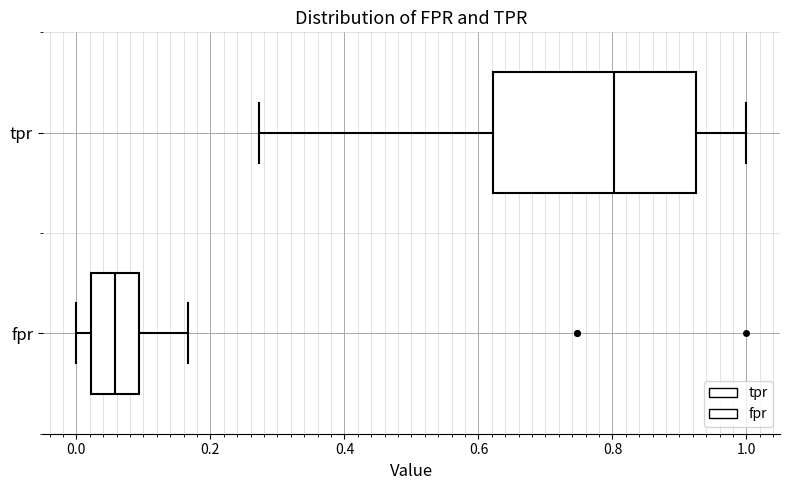

Reading bottom to top, read every box against the x-axis: the position of its median line, the range the box covers, and the ends of its whiskers. The values are not printed on the chart, so give them approximately, as read against the axis.

fpr: median 0.06, box 0.02 to 0.10, whiskers 0.00 to 0.16
tpr: median 0.80, box 0.62 to 0.92, whiskers 0.28 to 1.00